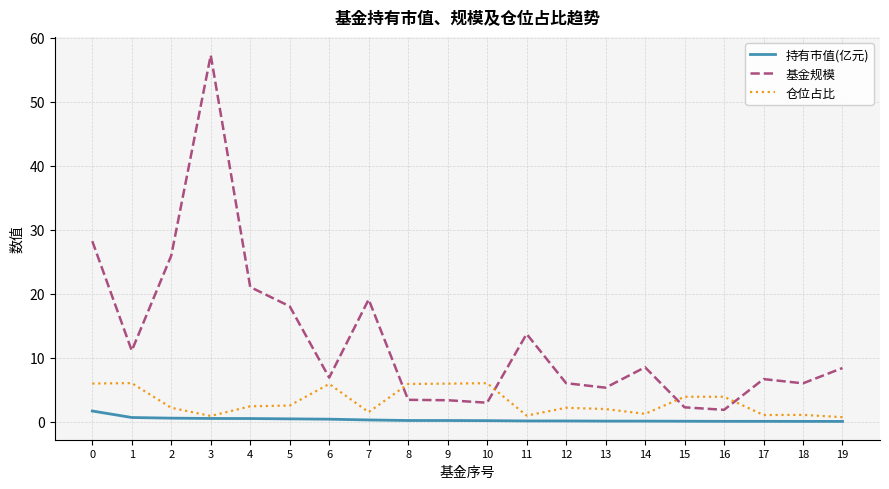

How many categories are shown in the chart?

20